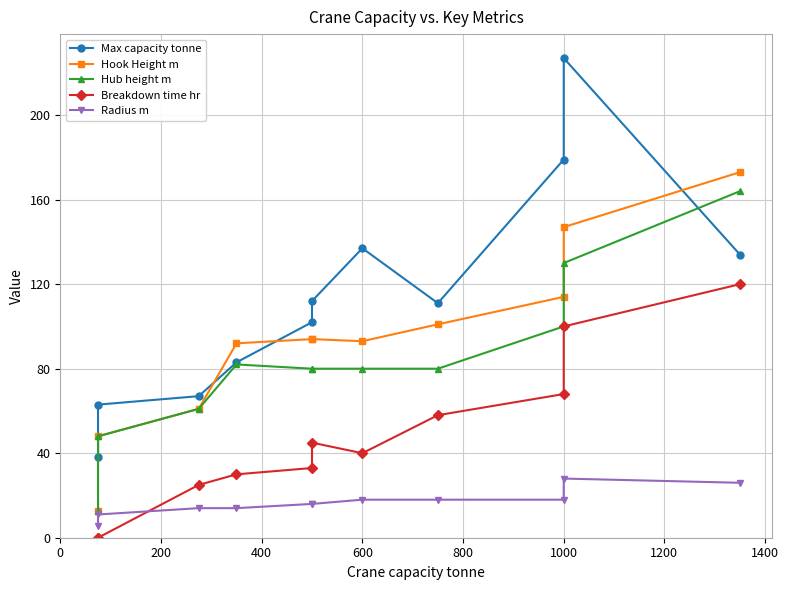

What is the maximum value shown in the chart?

227.0